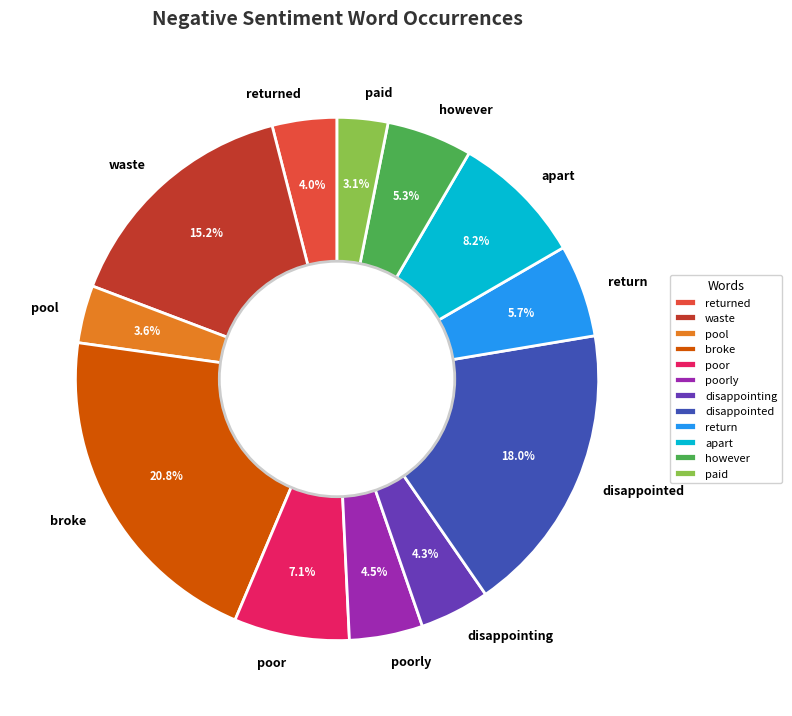

Which slice is the largest?

broke